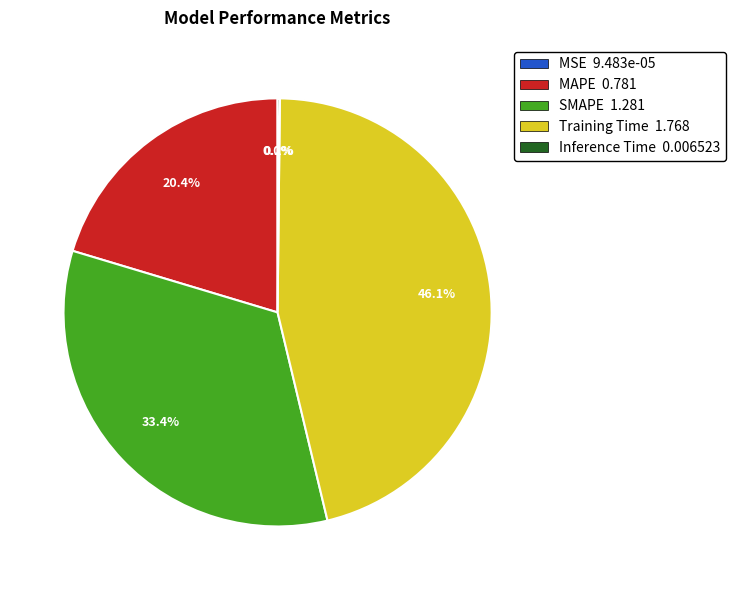

Does SMAPE 1.281 represent more than half of the total?

No